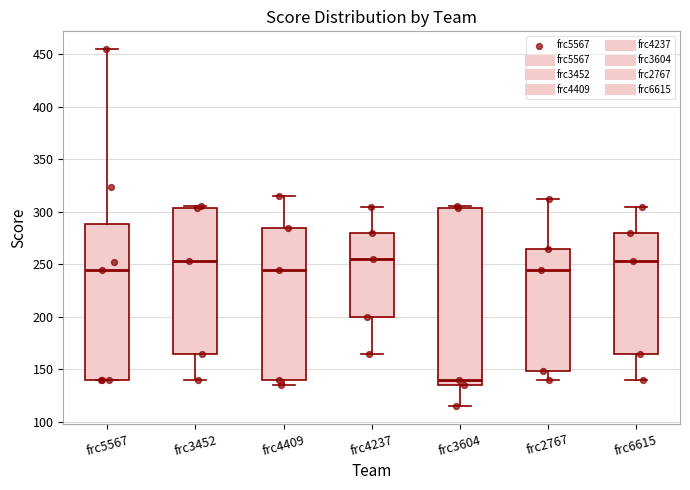

Comparing the boxes themselves (not the whiskers), which one is the tallest?

frc3604